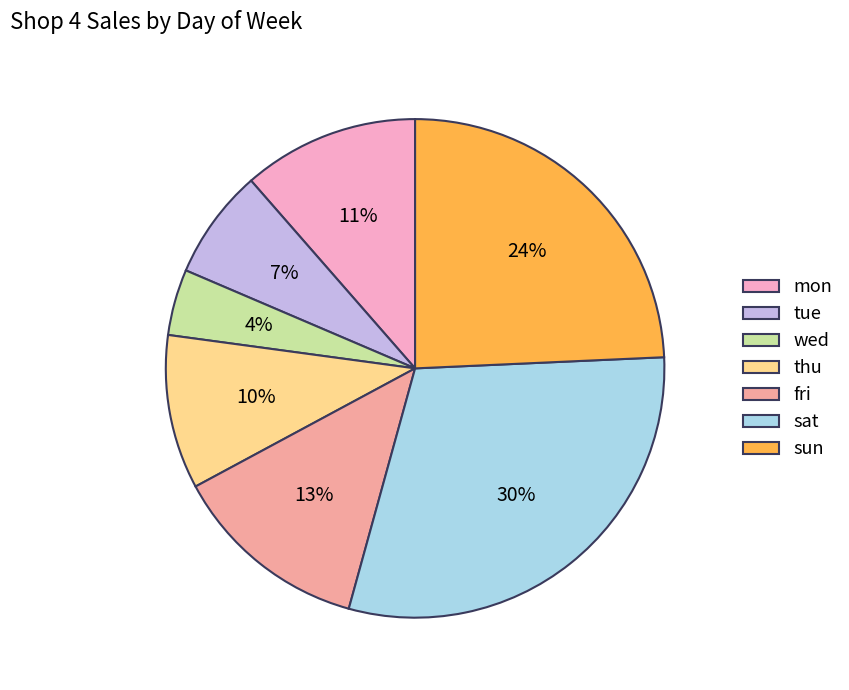

To the nearest percent, what is the average slice percentage?

14%